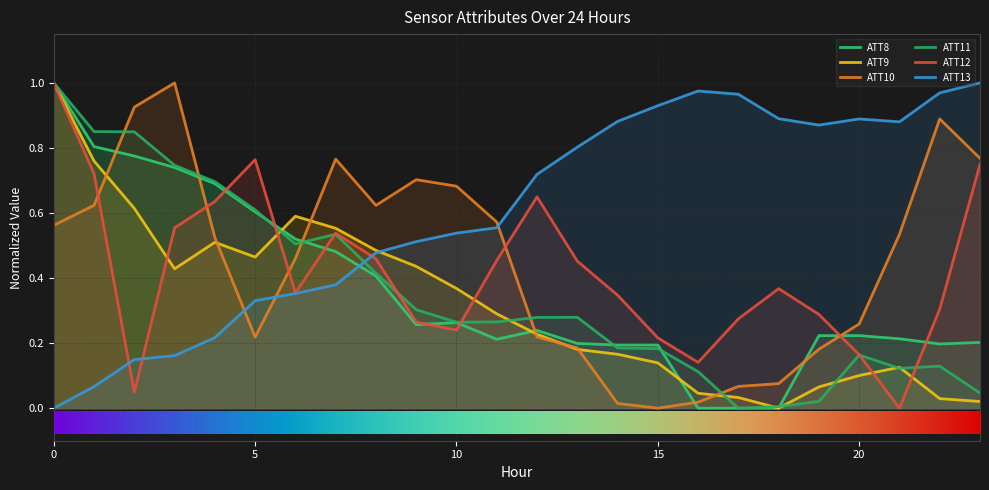

True or false: ATT9 has more than 1 points higher than both neighbors.

True